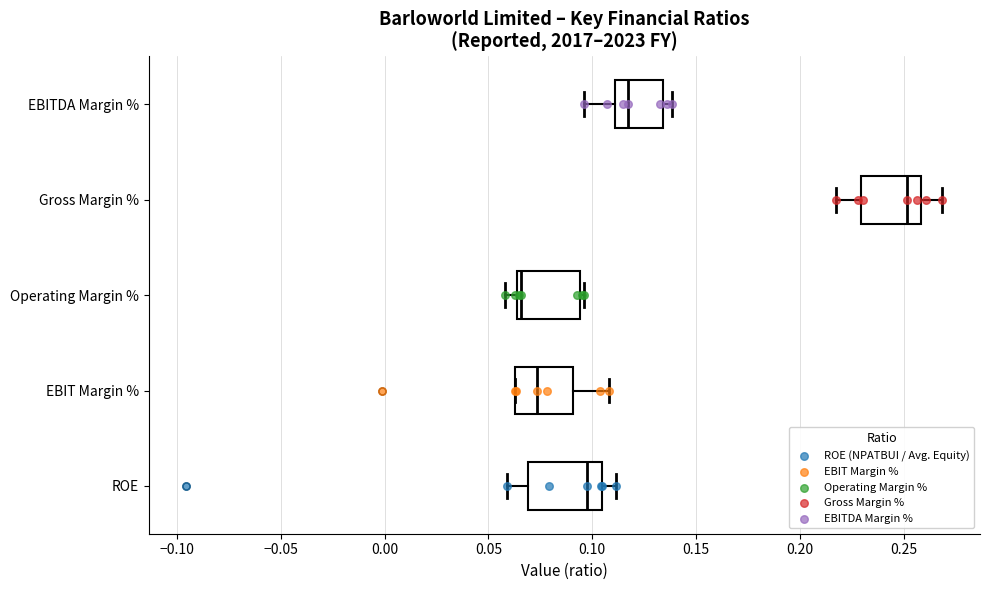

Which box is the widest, from its left edge to its right edge?

ROE